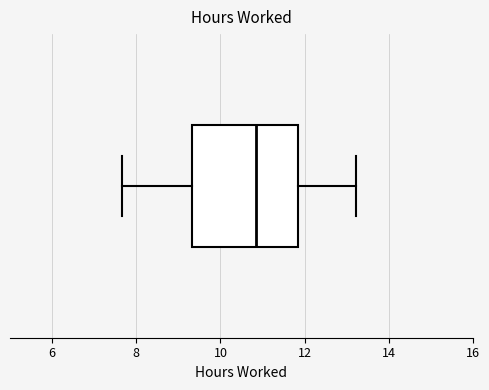

Read this box plot against the x-axis: the position of the median line, the range covered by the box, and the ends of both whiskers. The values are not printed on the chart, so give them approximately, as read against the axis.

median 10.8, box 9.4 to 11.8, whiskers 7.6 to 13.2